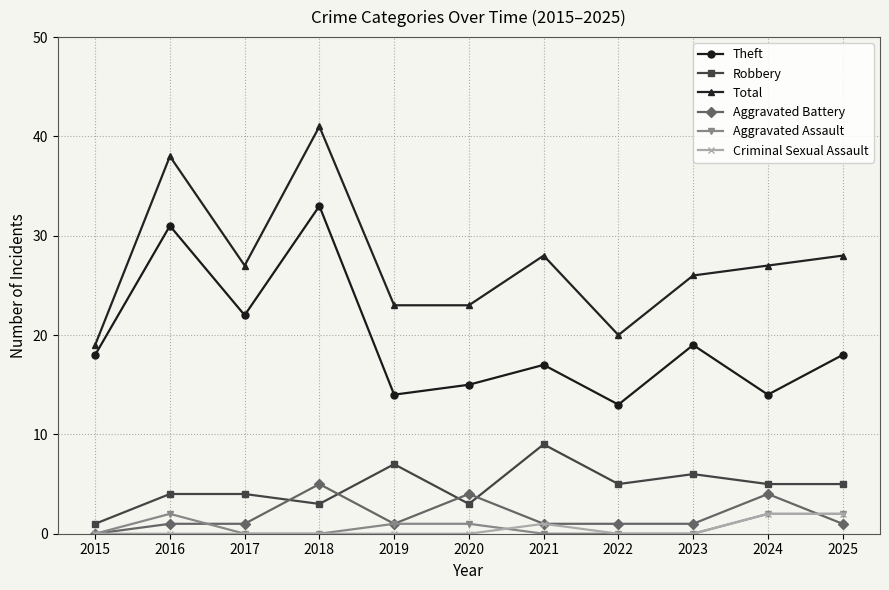

True or false: Theft and Criminal Sexual Assault cross at least once.

False